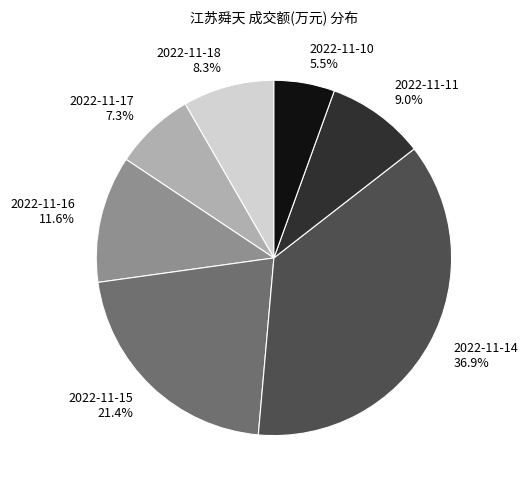

To the nearest percent, what is the difference between the largest and smallest slice percentages?

31%